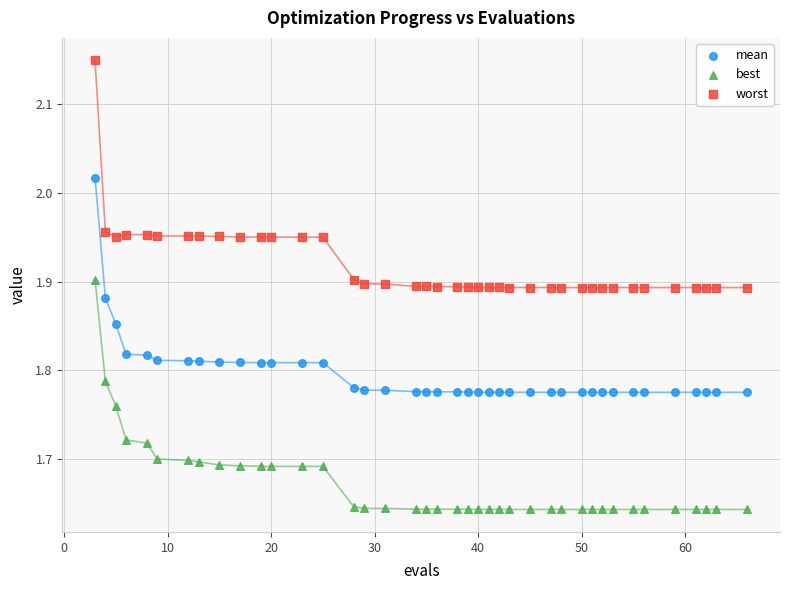

Across all data points, what is the range of X values (max minus min)?

63.0